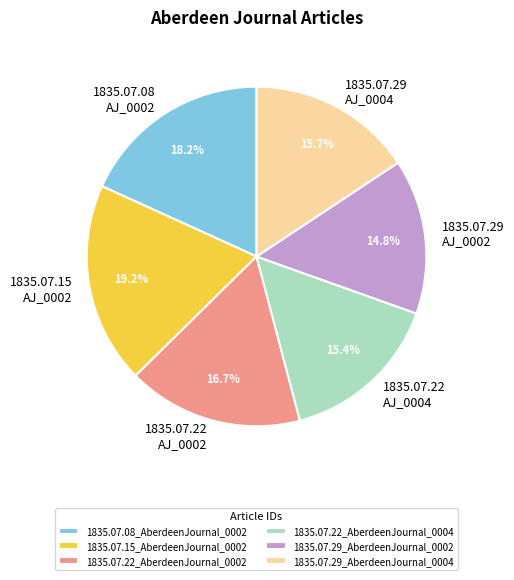

What percentage is NOT represented by 1835.07.29_AberdeenJournal_0002?

85.2%